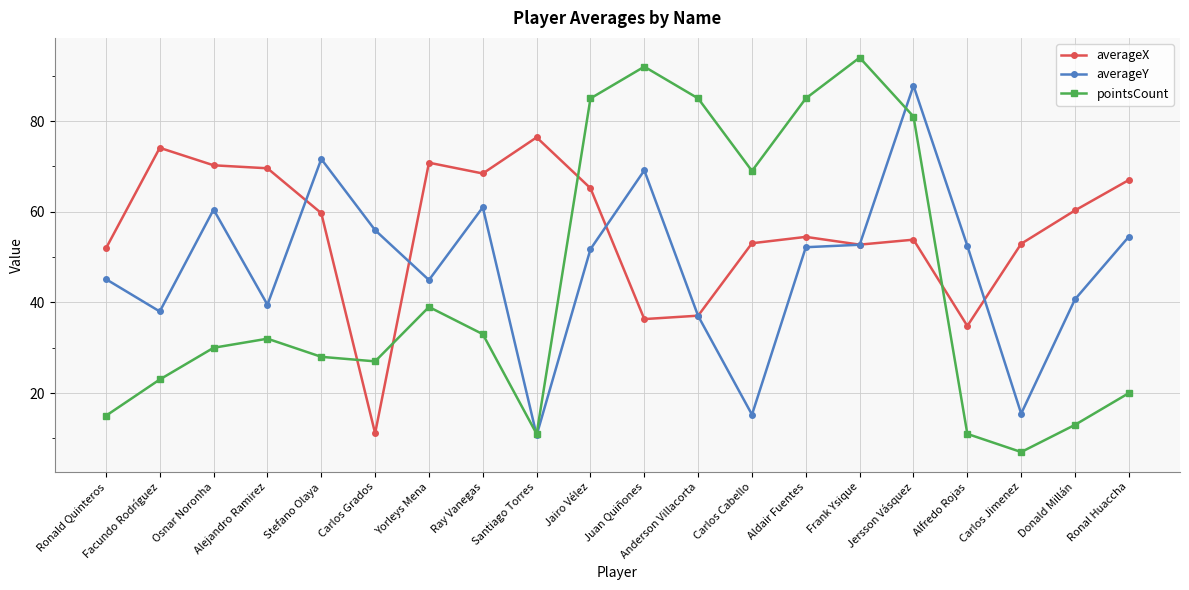

After their last crossing, which series has the higher values: averageX or pointsCount?

averageX